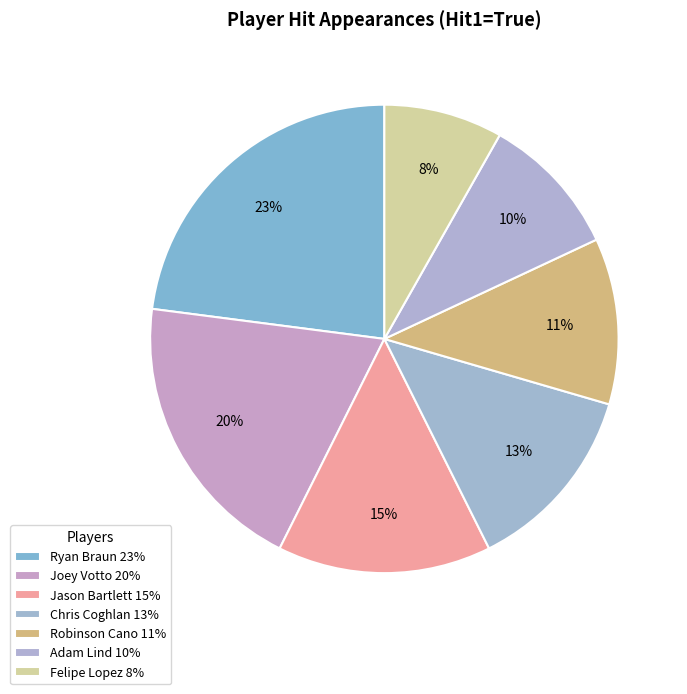

Count the number of slices in the pie.

7